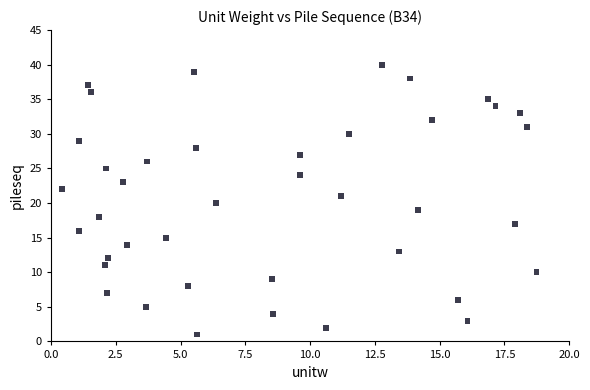

What is the range of Y values (max minus min)?

39